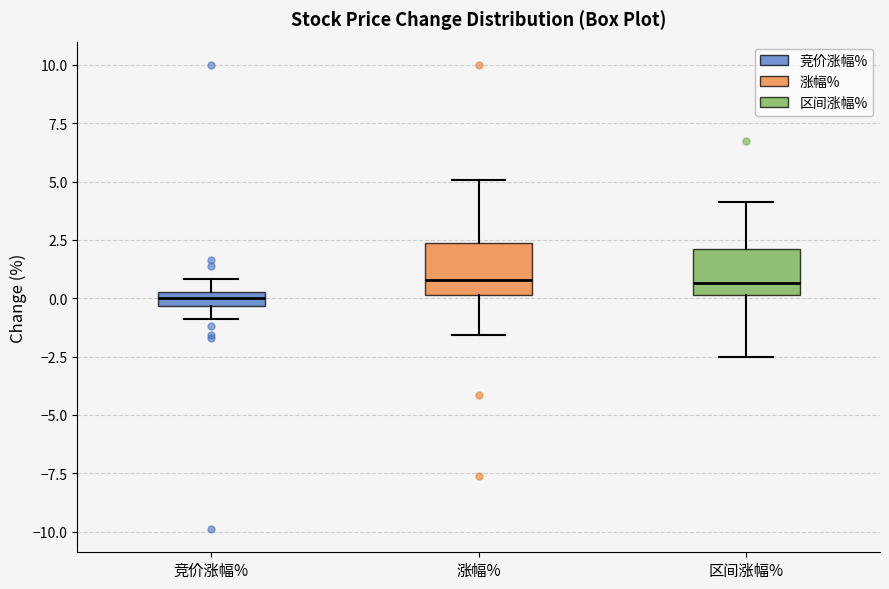

Where does the lower whisker of the box for 涨幅% end on the y-axis? The values are not printed on the chart, so give them approximately, as read against the axis.

-1.5